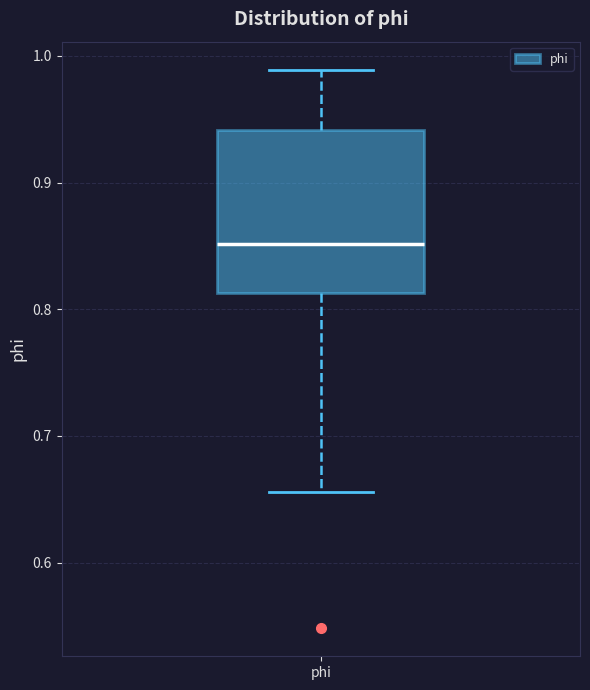

Transcribe this box plot: give where the median line is, the range the box spans, and where the two whiskers end, as read against the y-axis. The values are not printed on the chart, so give them approximately, as read against the axis.

median 0.85, box 0.81 to 0.94, whiskers 0.66 to 0.99